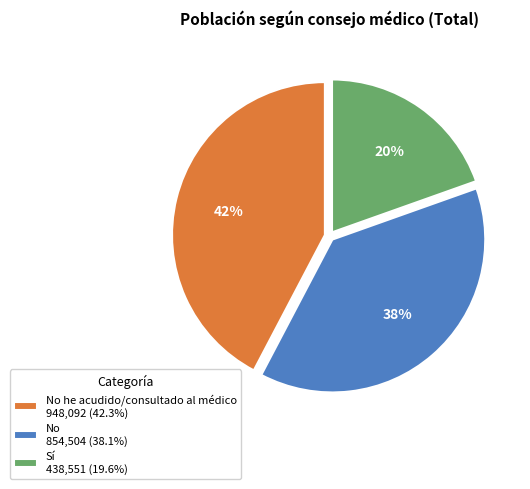

Do No 854,504 (38.1%) and Sí 438,551 (19.6%) together represent more than half of the pie?

Yes